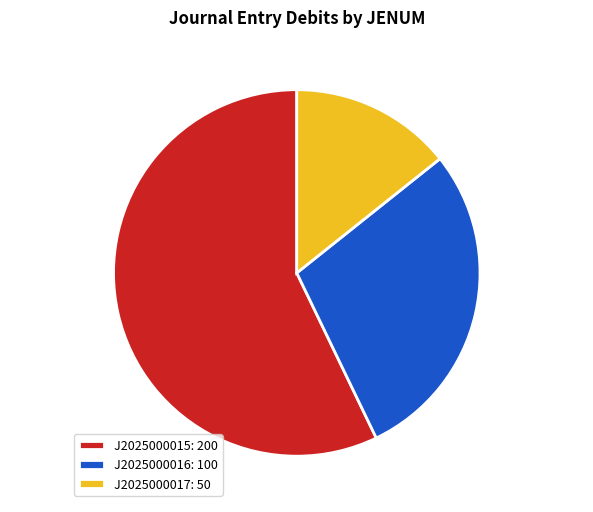

Which category has the biggest portion of the pie?

J2025000015